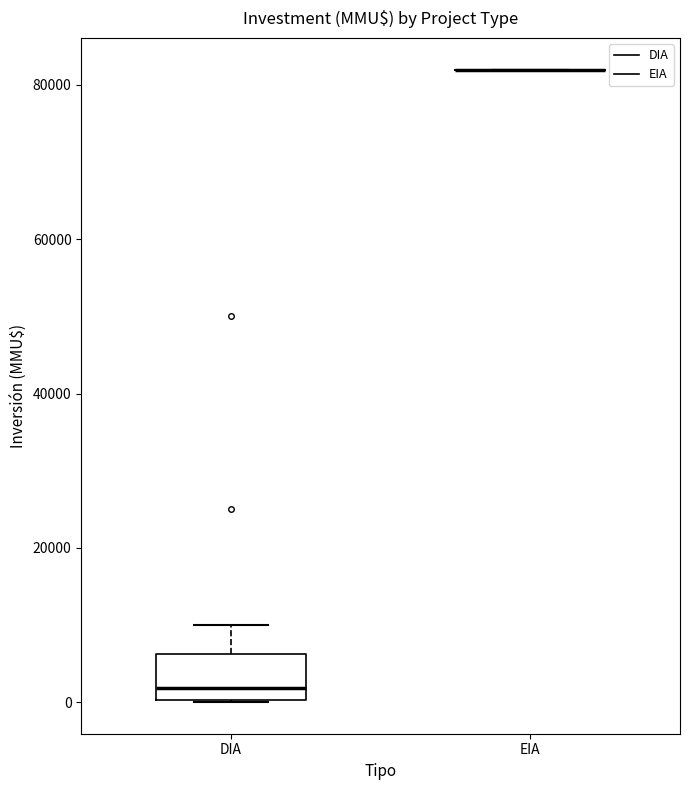

Comparing the boxes themselves (not the whiskers), which one is the tallest?

DIA